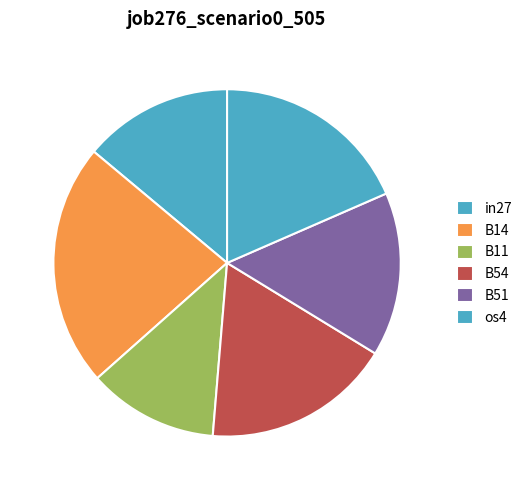

What is the total percentage of B51 and B11?

27.4%